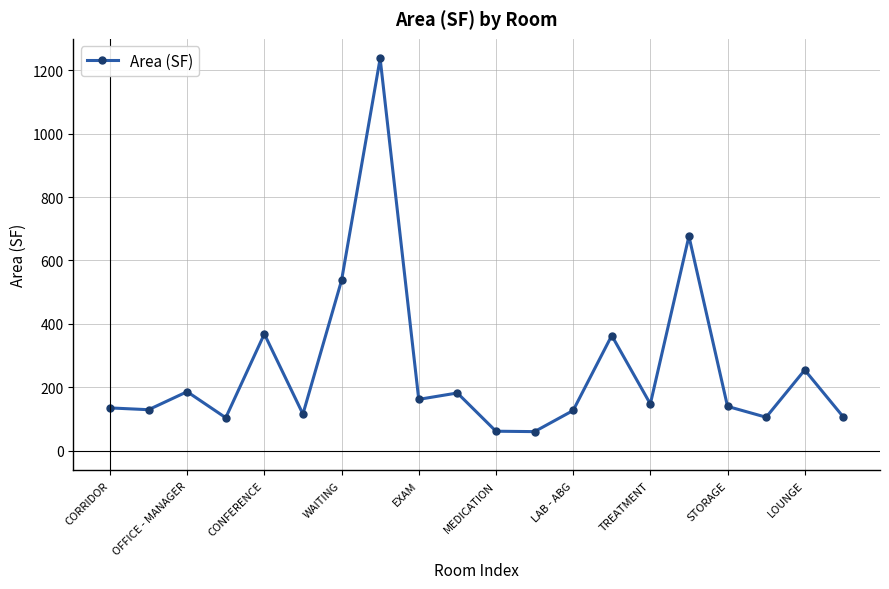

What is the value of the 18th point from the left?

105.9